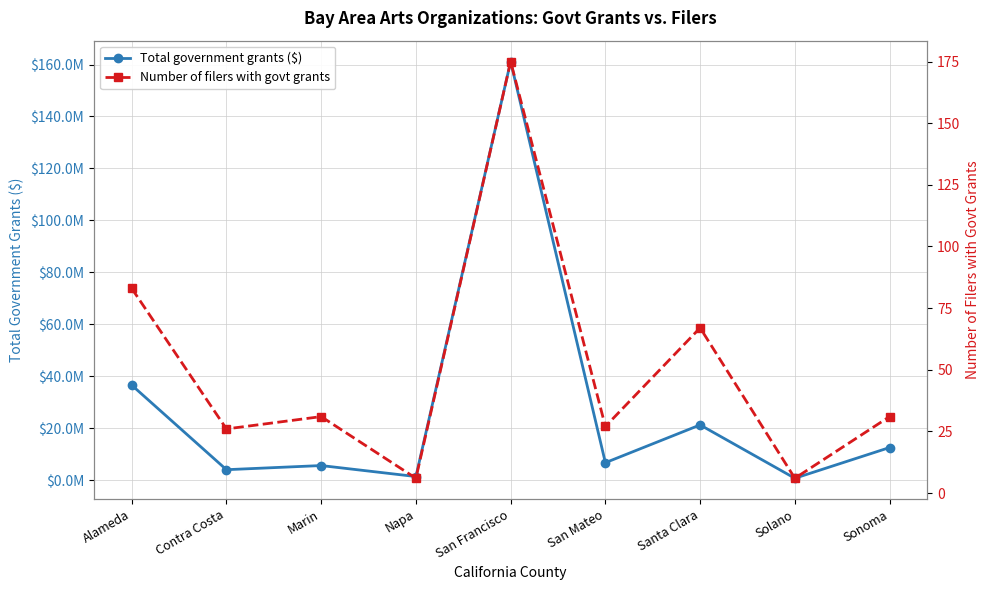

True or false: Number of filers with govt grants has more than 1 interior local peaks.

True